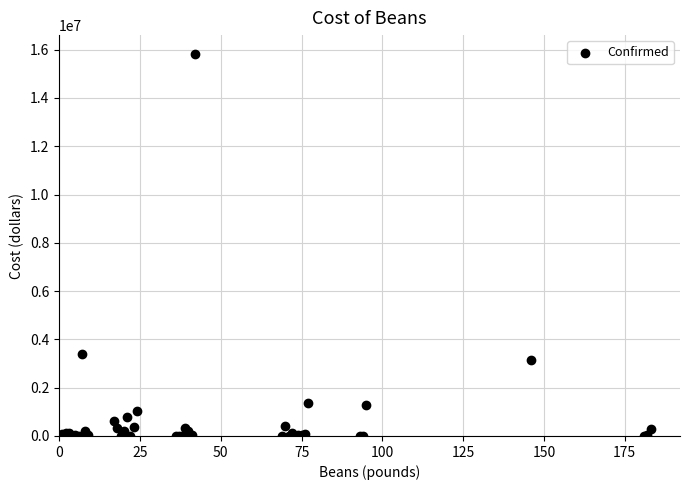

What Y value in the scatter plot is closest to 7906145?

3411160